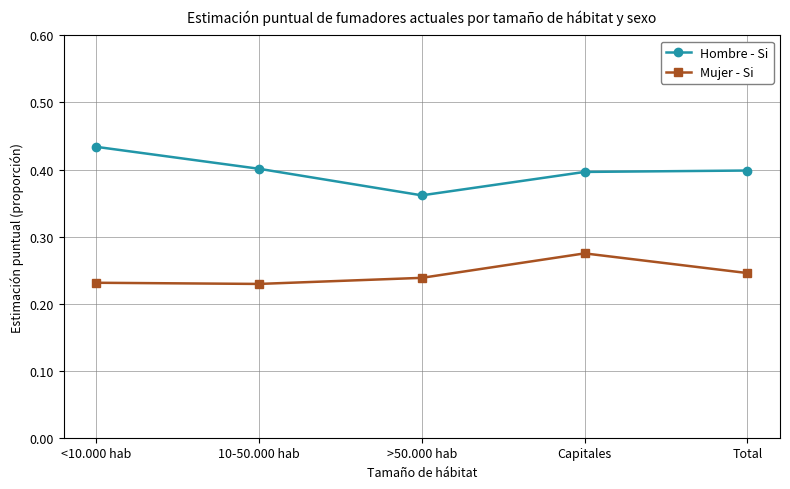

Between <10.000 hab and >50.000 hab, which series saw the biggest shift?

Hombre - Si